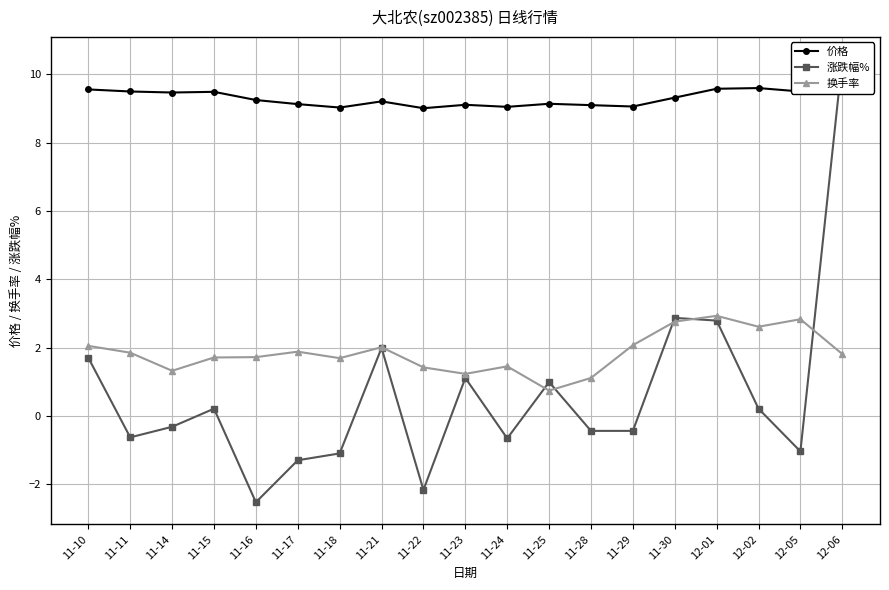

The 换手率 series shows 0.6 at 12-06. True or false?

False